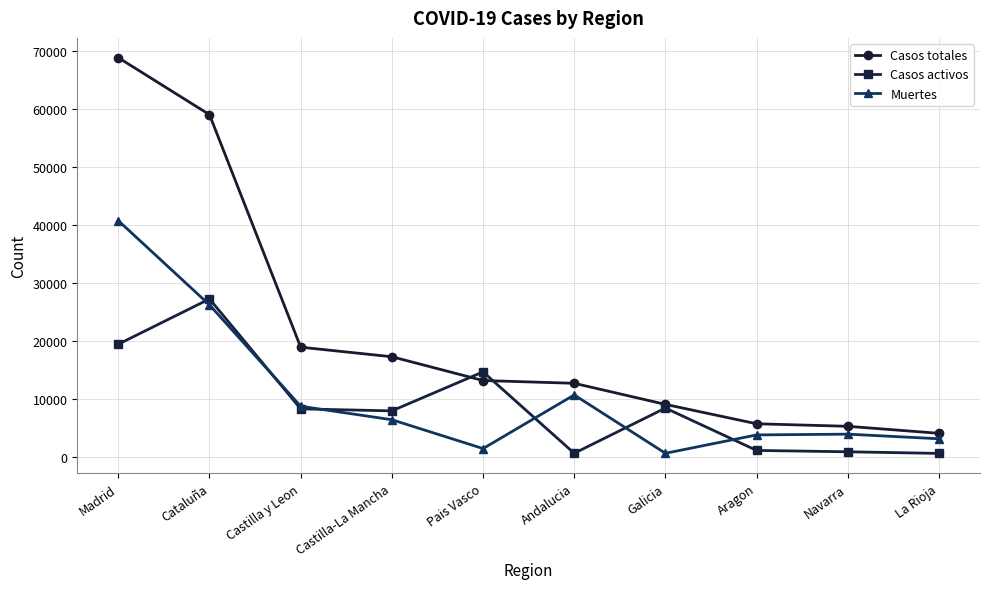

Which series changed the most between Castilla y Leon and Galicia?

Casos totales